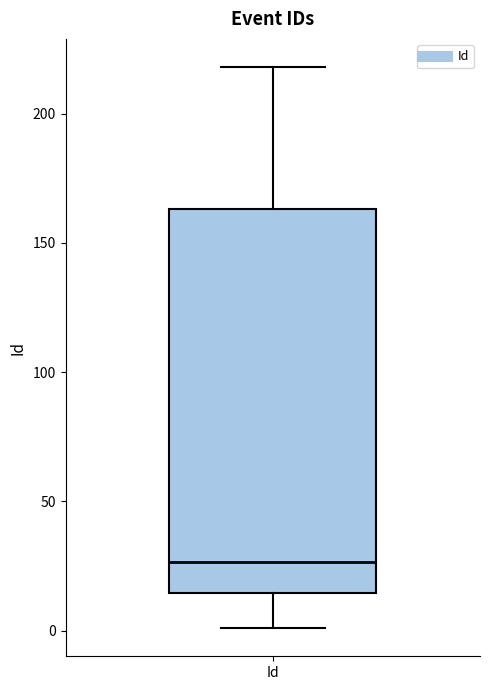

Transcribe this box plot: give where the median line is, the range the box spans, and where the two whiskers end, as read against the y-axis. The values are not printed on the chart, so give them approximately, as read against the axis.

median 25, box 15 to 165, whiskers 0 to 220